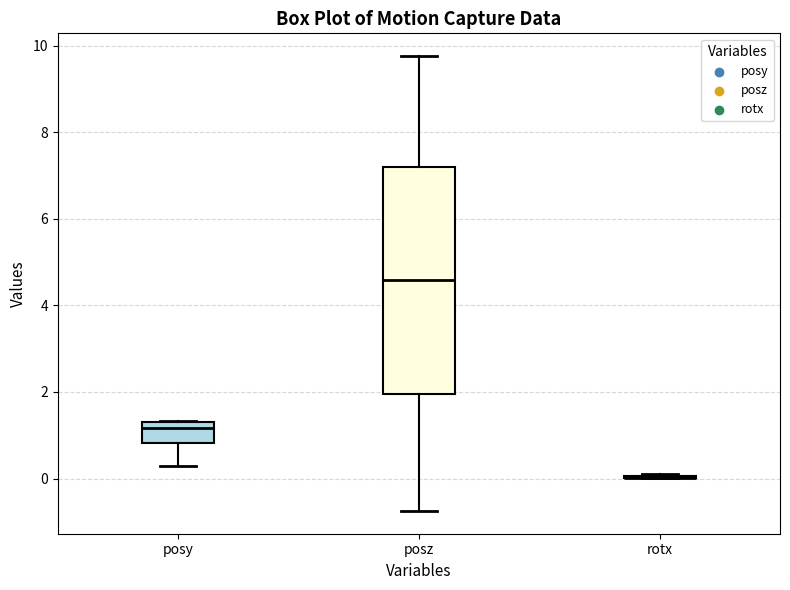

Which box is the tallest, from its lower edge to its upper edge?

posz